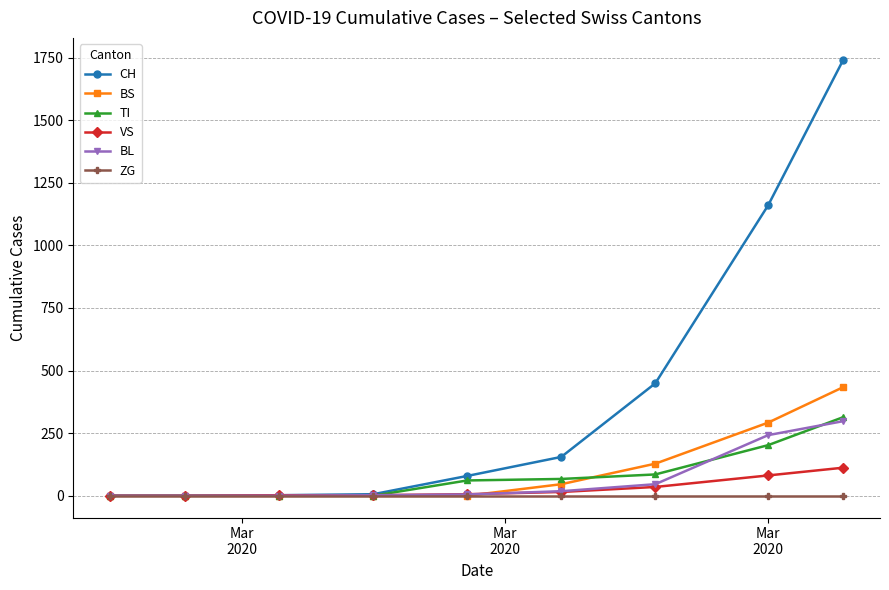

True or false: BL has more than 2 interior local peaks.

False